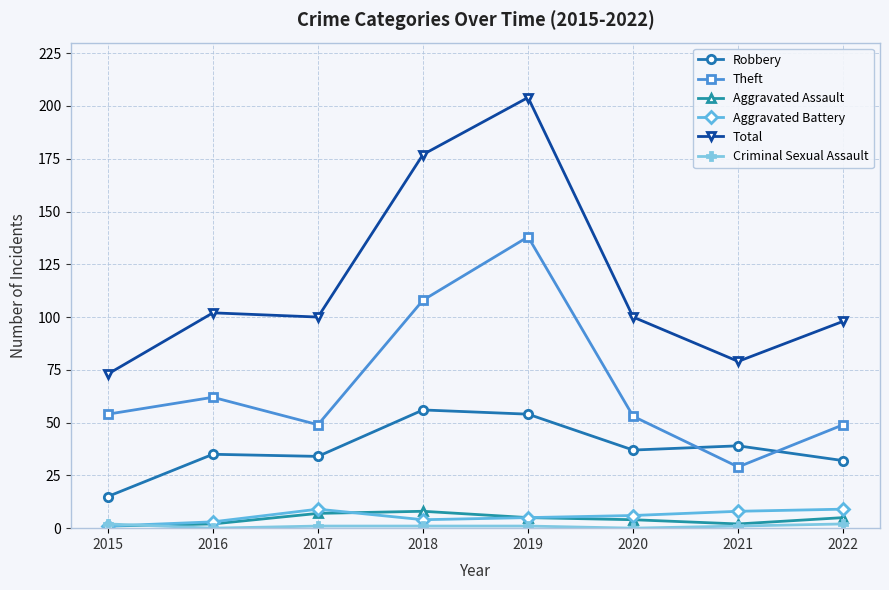

Which series has the largest range (max minus min)?

Total